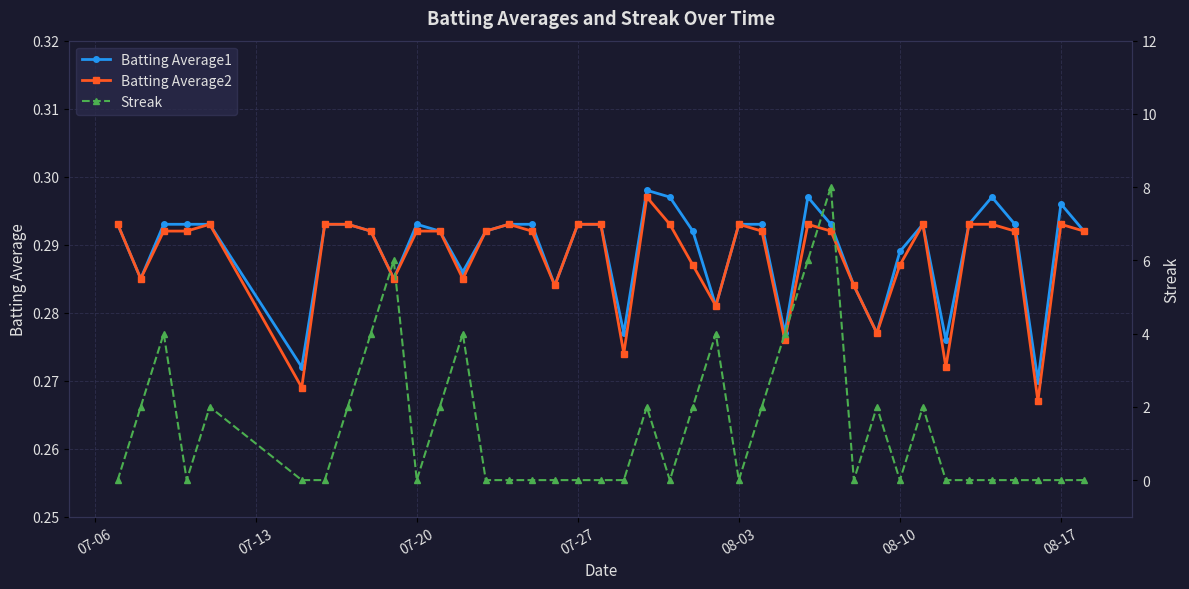

How many interior local valleys does the Batting Average2 series have?

11